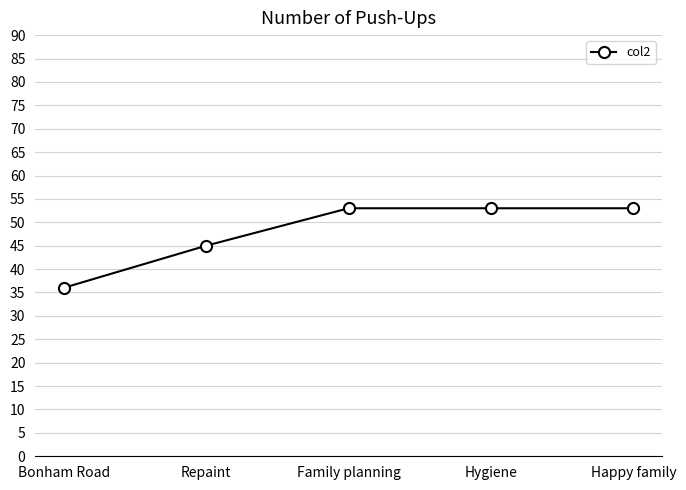

Which label corresponds to the smallest value in the chart?

Bonham Road